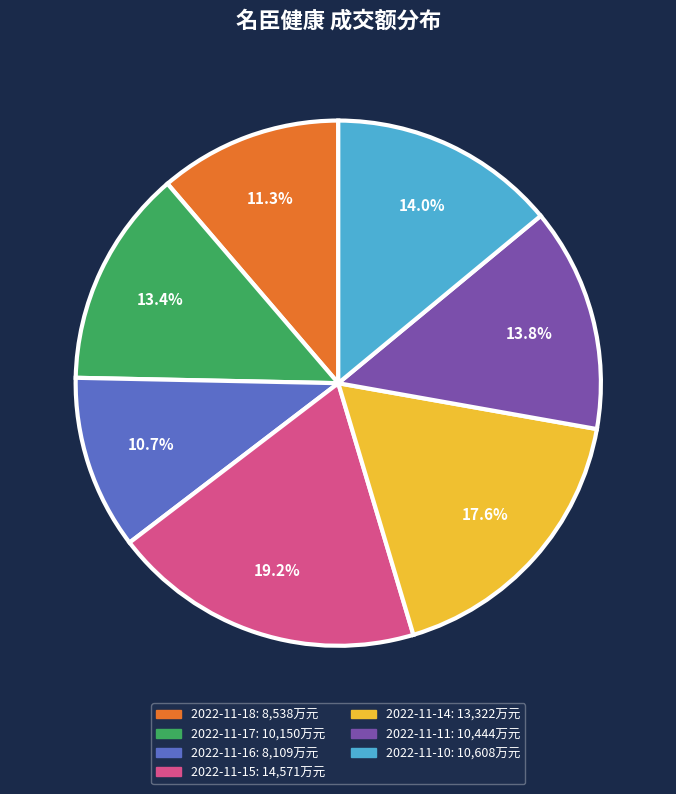

What is the largest slice in the pie chart?

2022-11-15